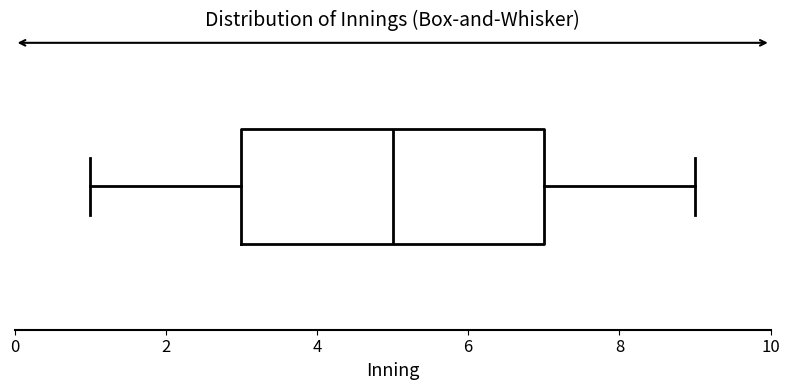

Where does the right whisker of the box end on the x-axis? The values are not printed on the chart, so give them approximately, as read against the axis.

9